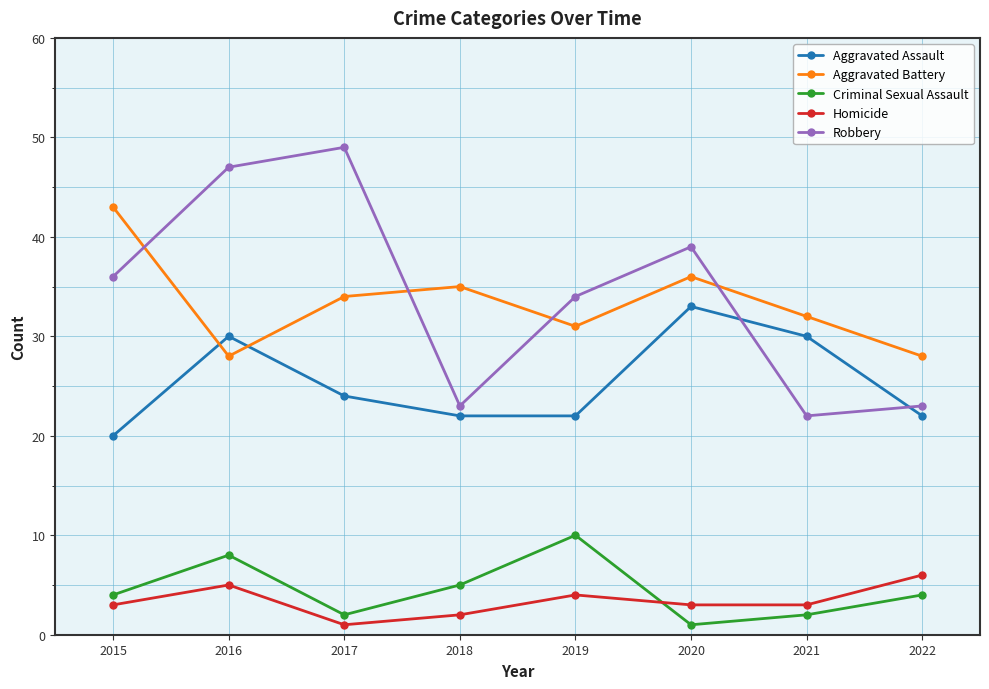

At which category does Robbery reach its first local valley?

2018